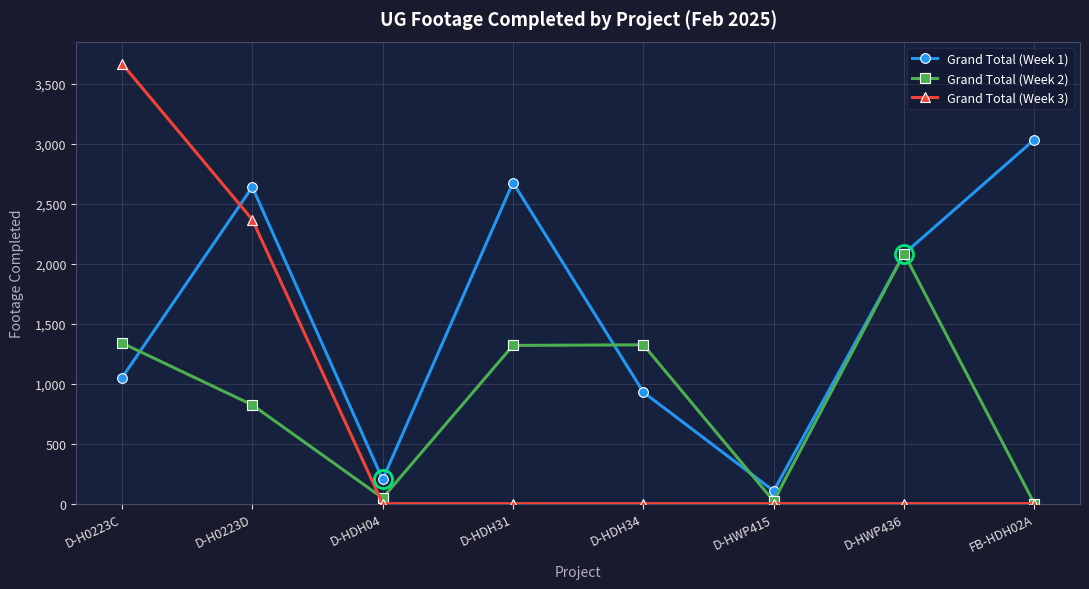

Which series has the widest spread of values?

Grand Total (Week 3)